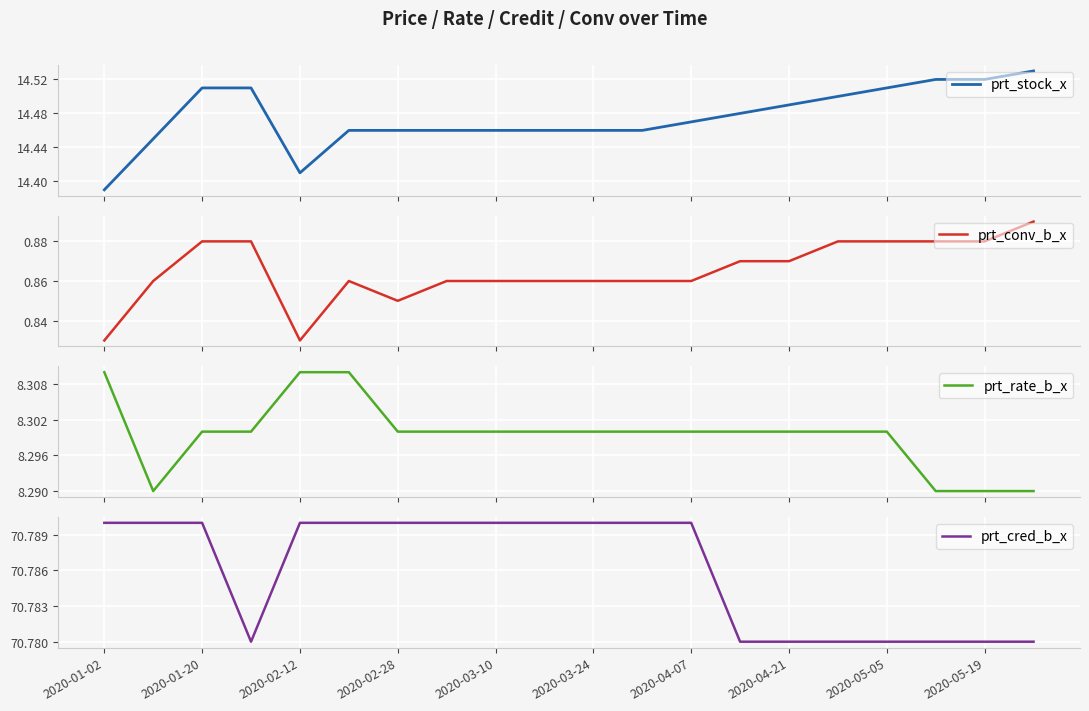

The value of prt_cred_b_x at 2020-01-20 is 116.4. True or false?

False